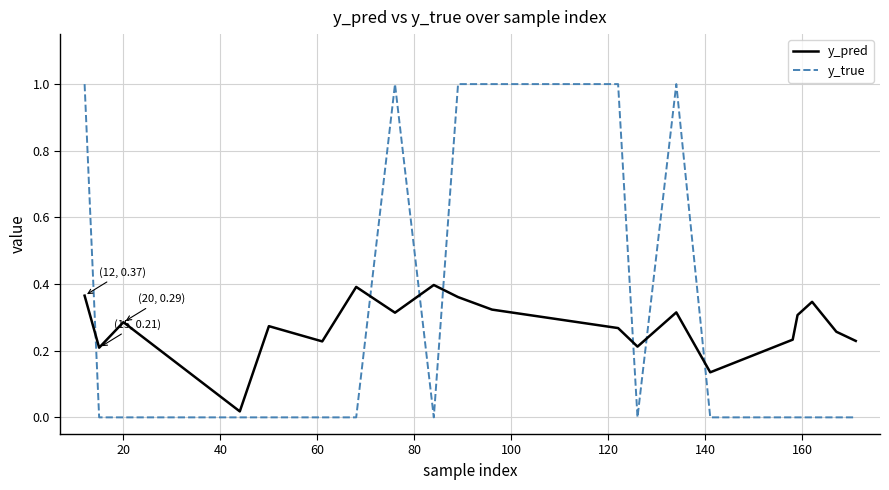

True or false: y_true has more than 1 points higher than both neighbors.

True